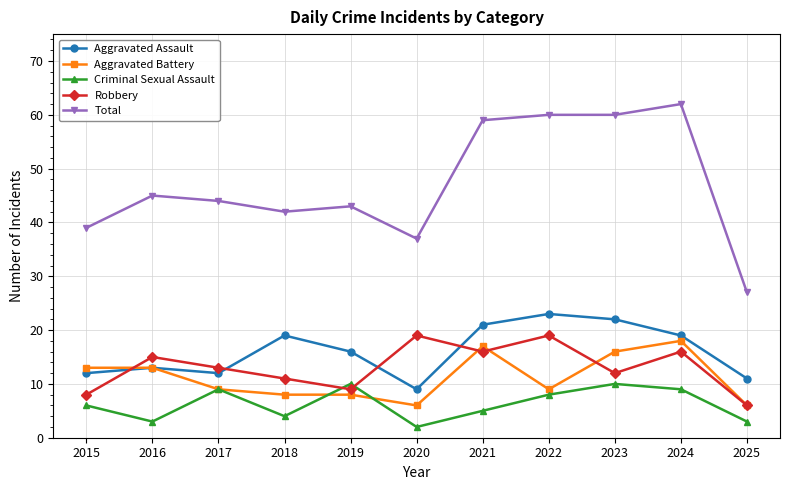

The Total series shows 39 at 2015. True or false?

True